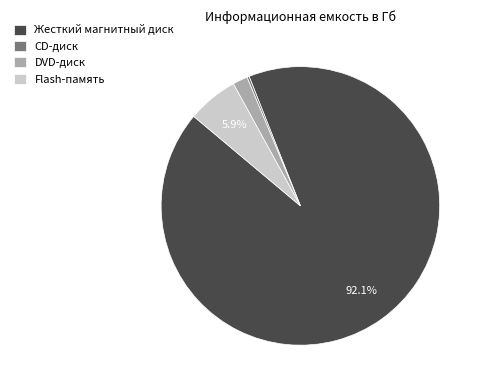

What is the largest slice in the pie chart?

Жесткий магнитный диск